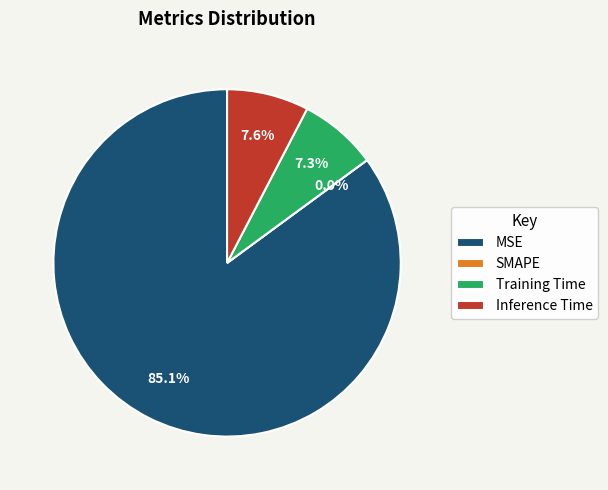

Which has a higher value, Training Time or MSE?

MSE